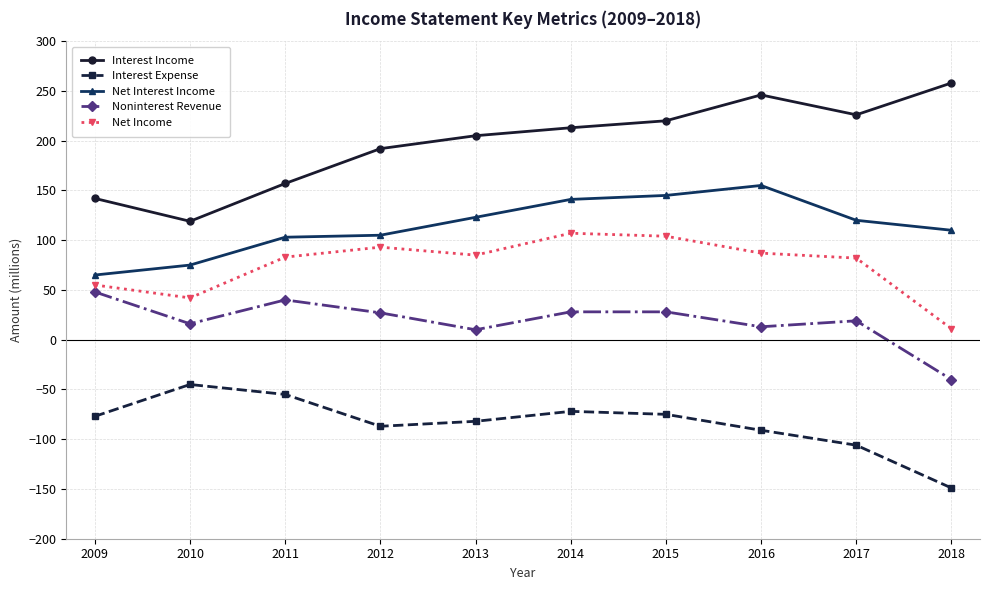

What is the approximate value of Interest Expense at 2017, to the nearest 10?

-110